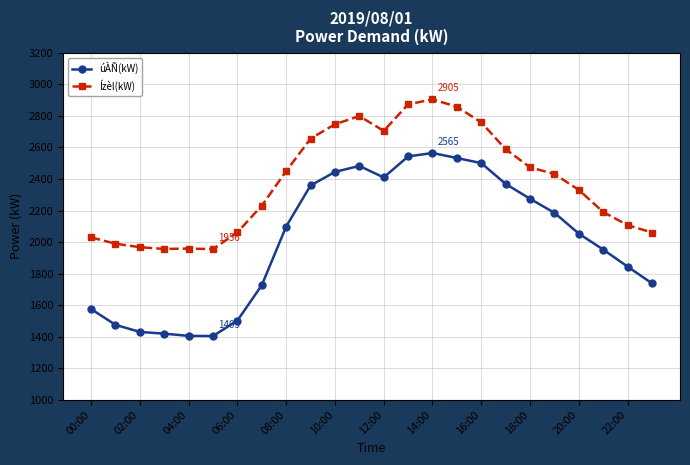

List the series in order of their overall mean, highest first.

Ízèl(kW), úÀÑ(kW)